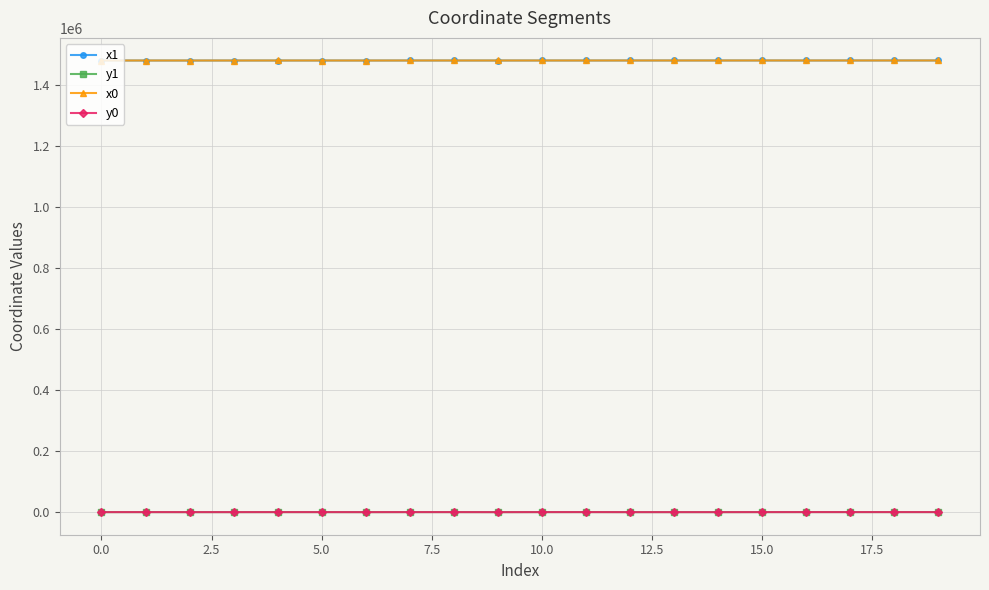

At how many categories does at least one series exceed 383184?

20